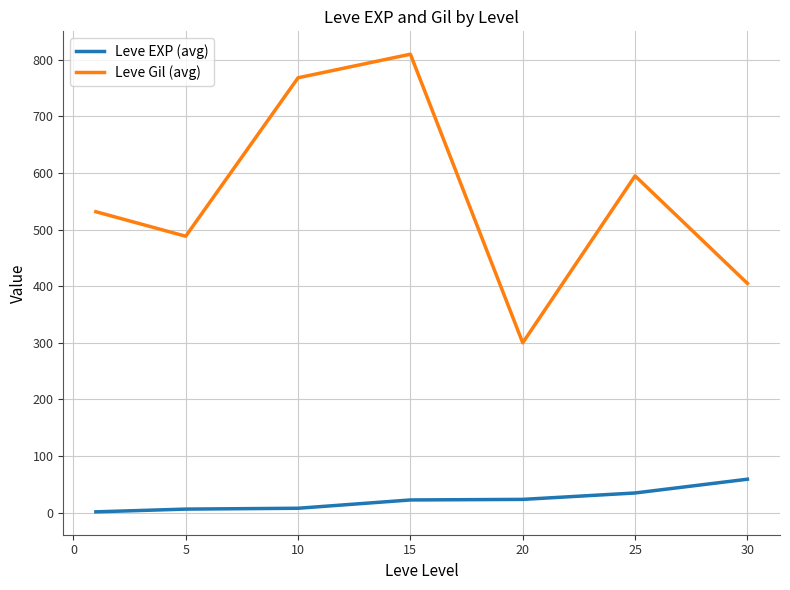

What is the minimum value for Leve Gil (avg)?

300.0